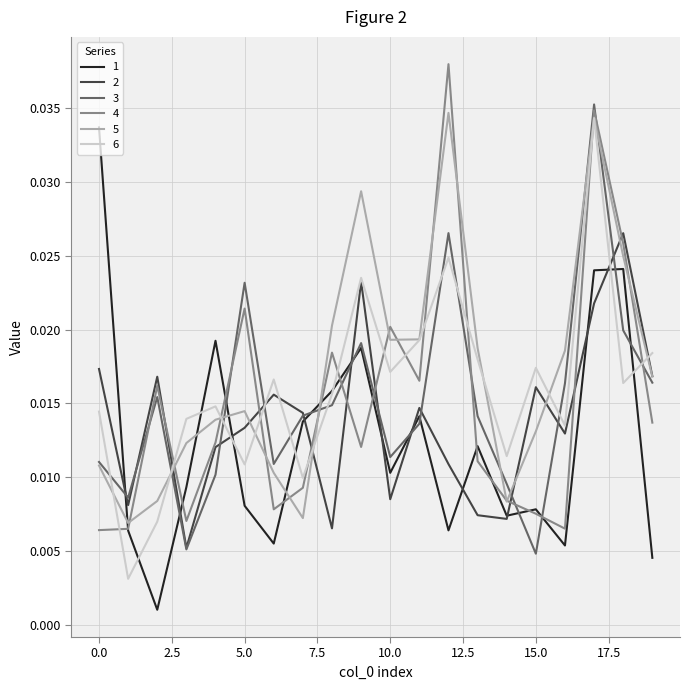

How many times do 1 and 5 cross each other?

5